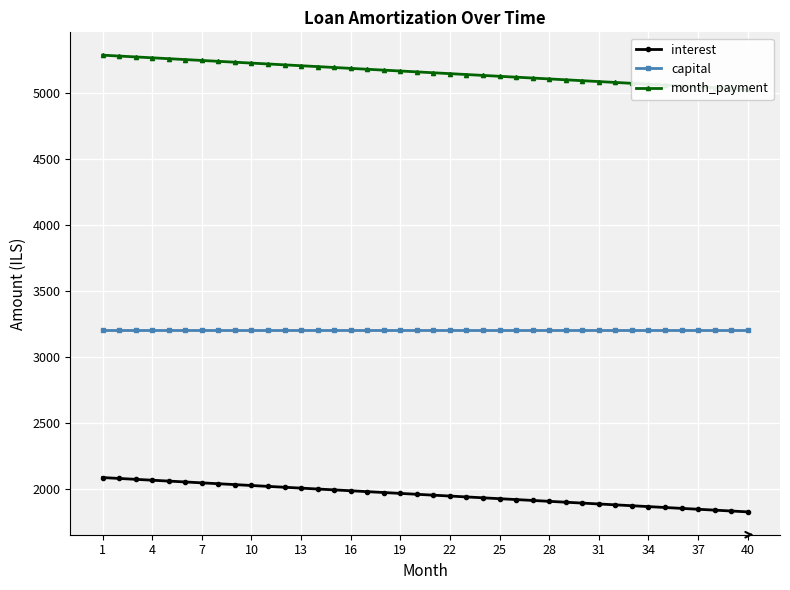

True or false: month_payment and interest cross at least once.

False